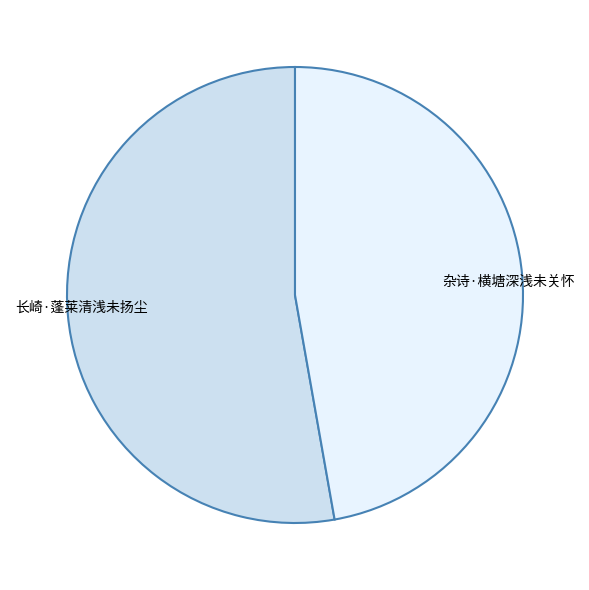

Rank the categories by value from lowest to highest.

杂诗·横塘深浅未关怀, 长崎·蓬莱清浅未扬尘